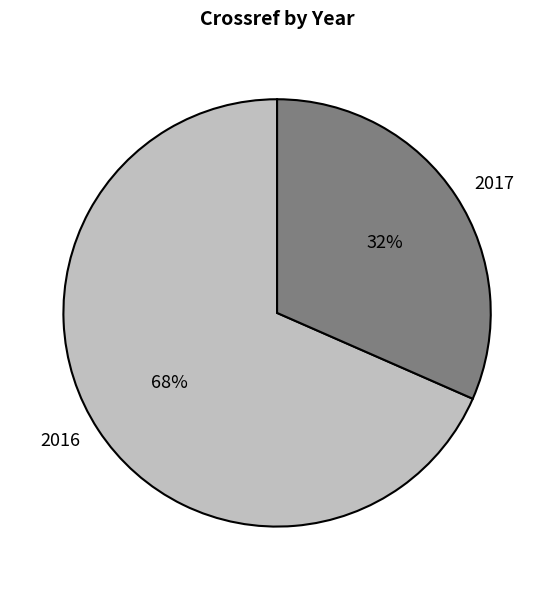

To the nearest percent, what is the combined percentage of 2016 and 2017?

100%